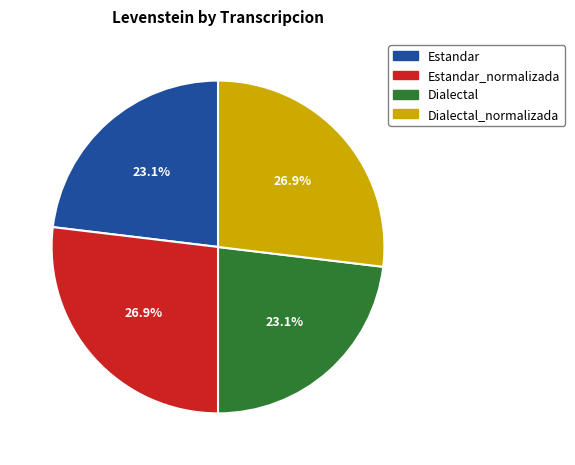

How many slices are in this pie chart?

4